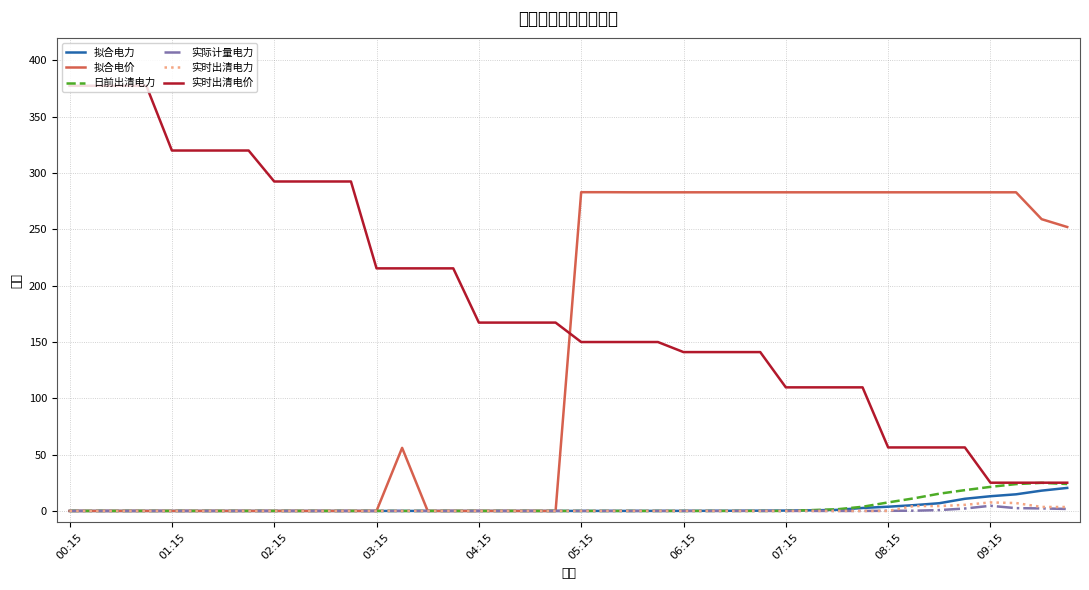

What is the maximum value shown in the chart?

377.5